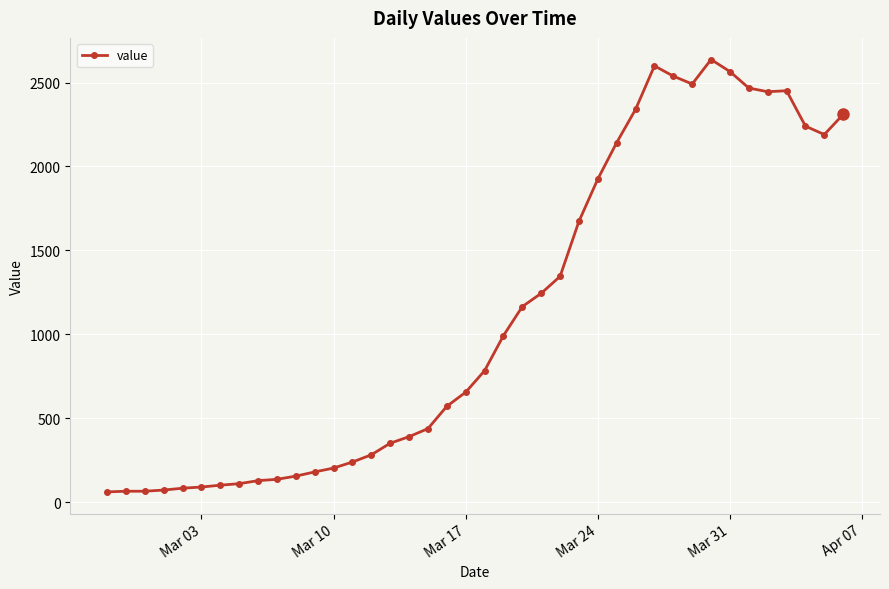

True or false: the data has more than 1 interior local peaks.

True